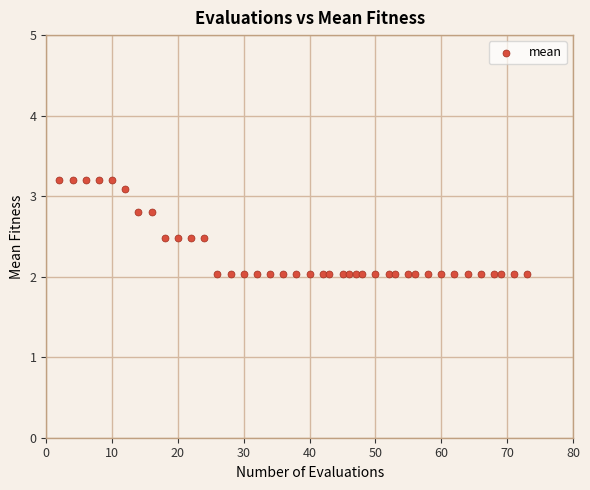

What is the range of Y values (max minus min)?

1.2